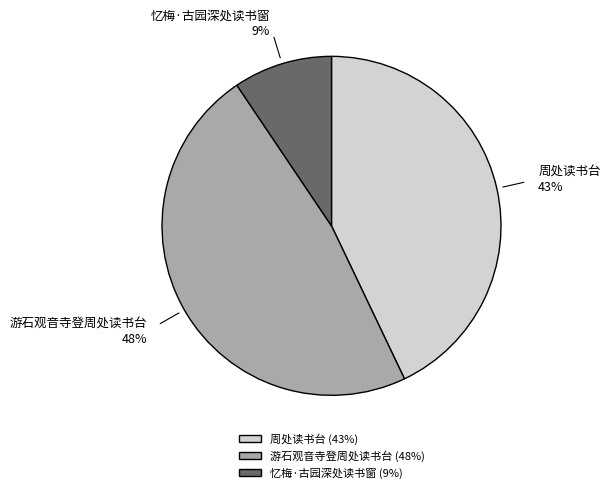

To the nearest percent, what is the combined percentage of 忆梅·古园深处读书窗 and 游石观音寺登周处读书台?

57%